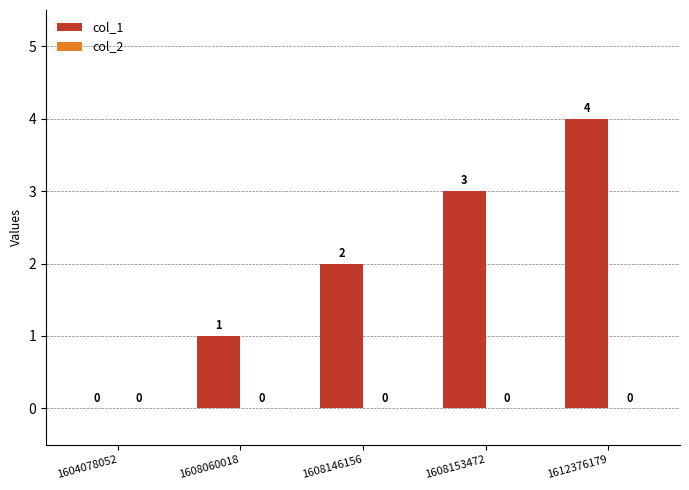

At which label is the value closest to 2?

1608146156